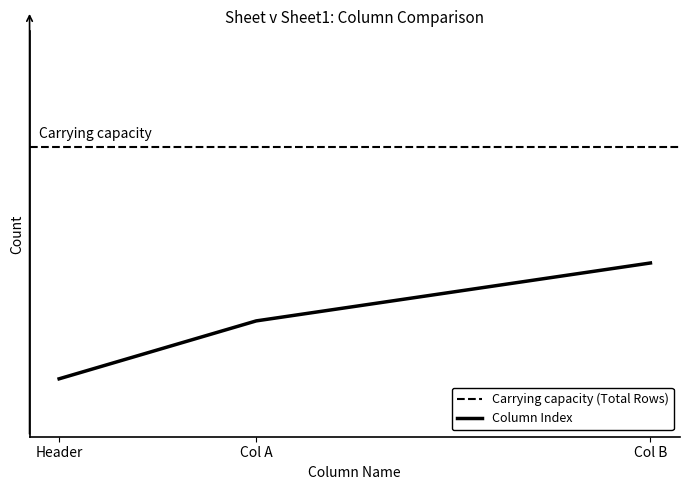

What is the ratio of the value at Col B to the value at Header?

3.0